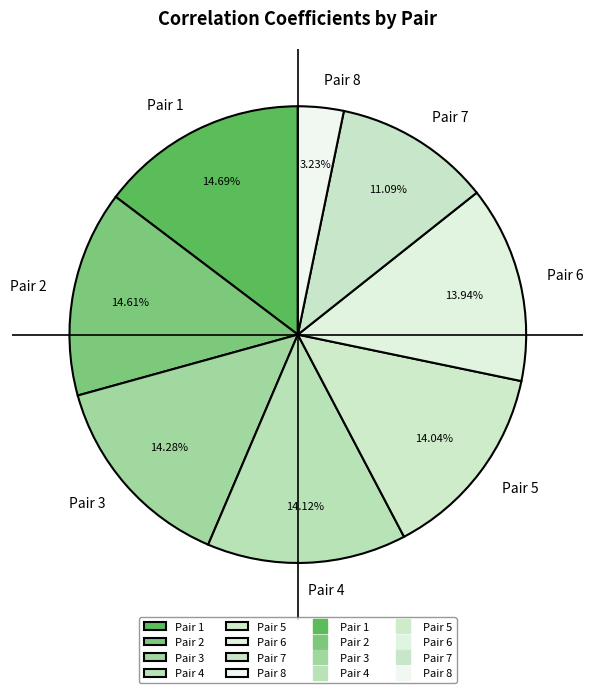

What percentage is the Pair 6 slice, to the nearest percent?

14%